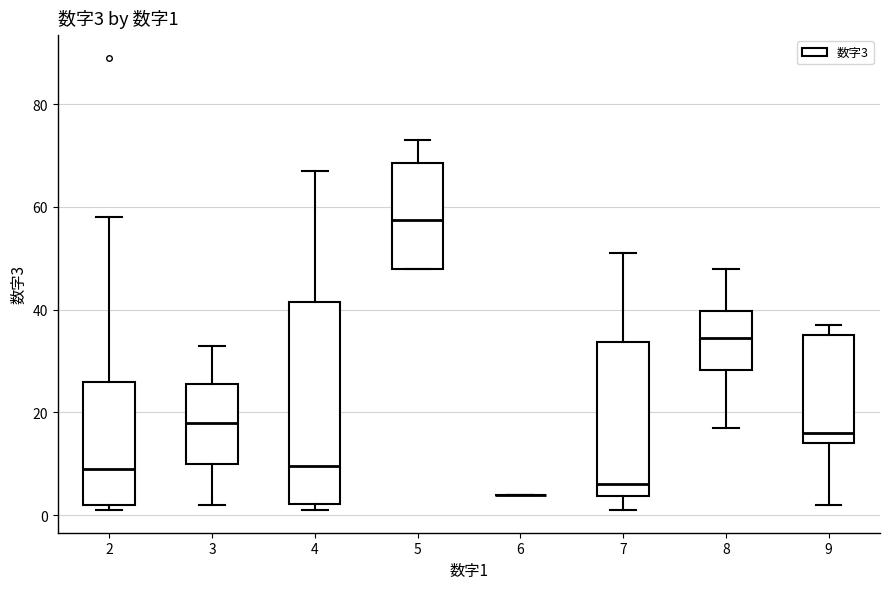

Comparing the boxes themselves (not the whiskers), which one is the tallest?

4